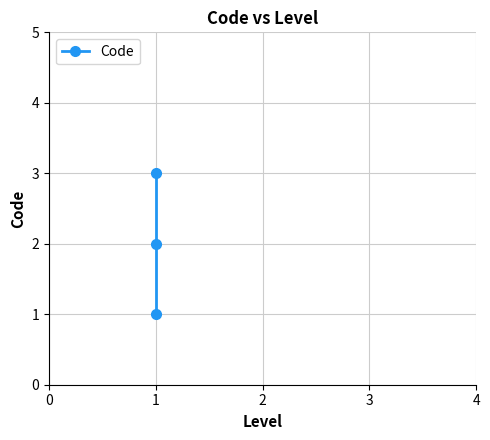

What is the greatest value displayed?

3